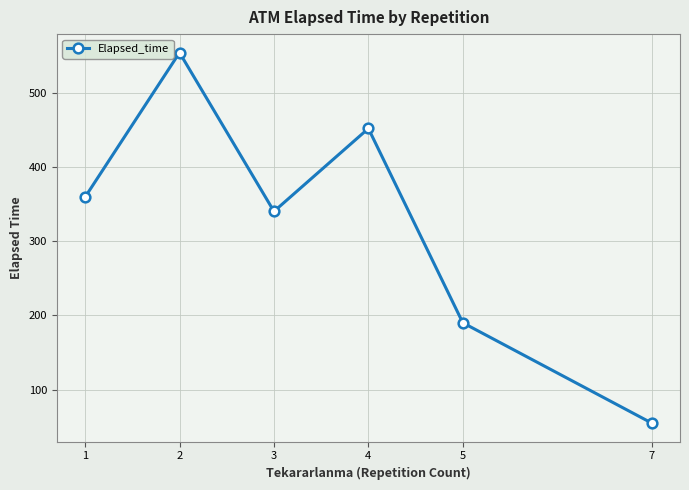

At which label is the value closest to 304?

3